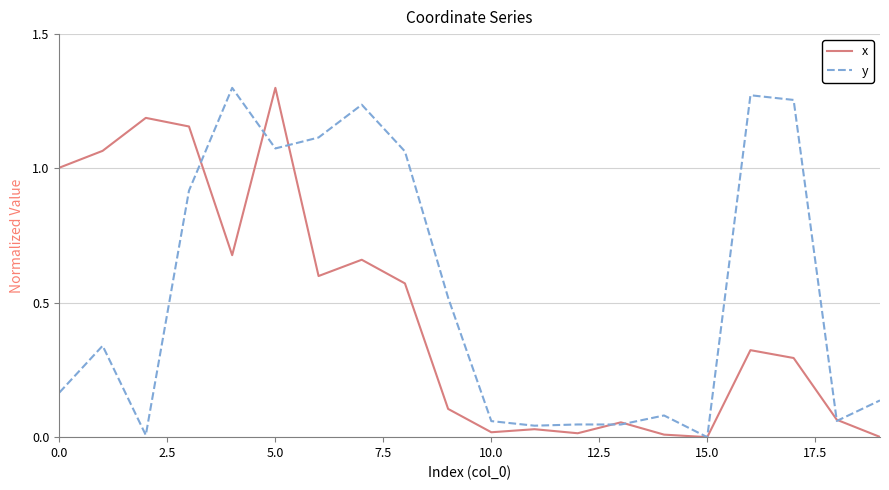

After their last crossing, which series has the higher values: y or x?

y